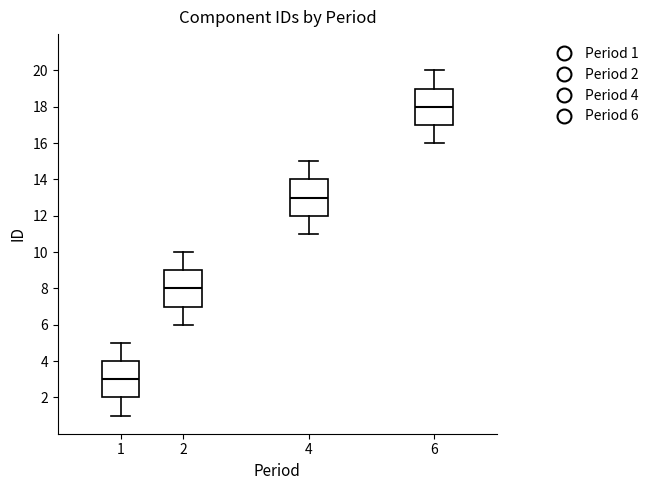

Reading left to right, transcribe this box plot: for each box, give where its median line is, the range the box spans, and where its two whiskers end, as read against the y-axis. The values are not printed on the chart, so give them approximately, as read against the axis.

1: median 3, box 2 to 4, whiskers 1 to 5
2: median 8, box 7 to 9, whiskers 6 to 10
4: median 13, box 12 to 14, whiskers 11 to 15
6: median 18, box 17 to 19, whiskers 16 to 20